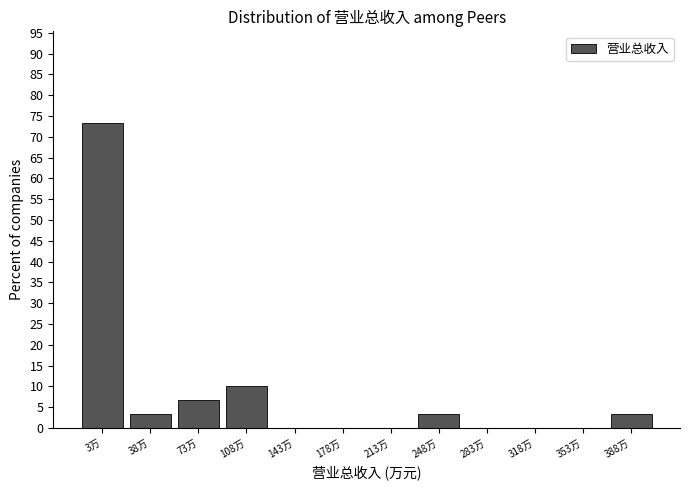

Reading right to left, extract all data points from this chart.

388万=3.3	353万=0.0	318万=0.0	283万=0.0	248万=3.3	213万=0.0	178万=0.0	143万=0.0	108万=10.0	73万=6.7	38万=3.3	3万=73.3